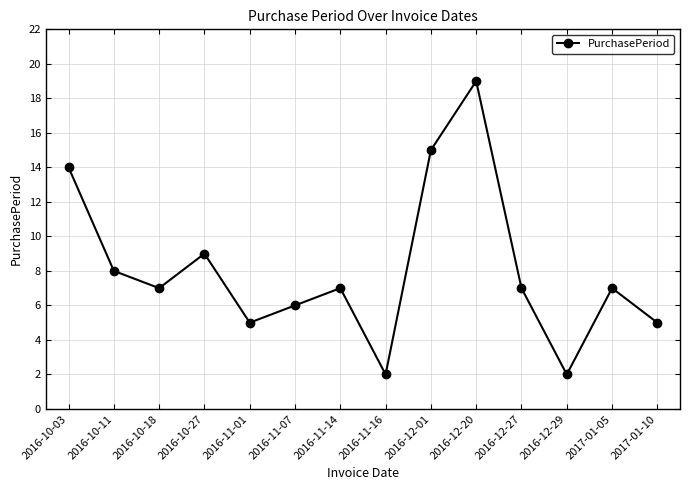

What is the difference between the maximum and minimum values?

17